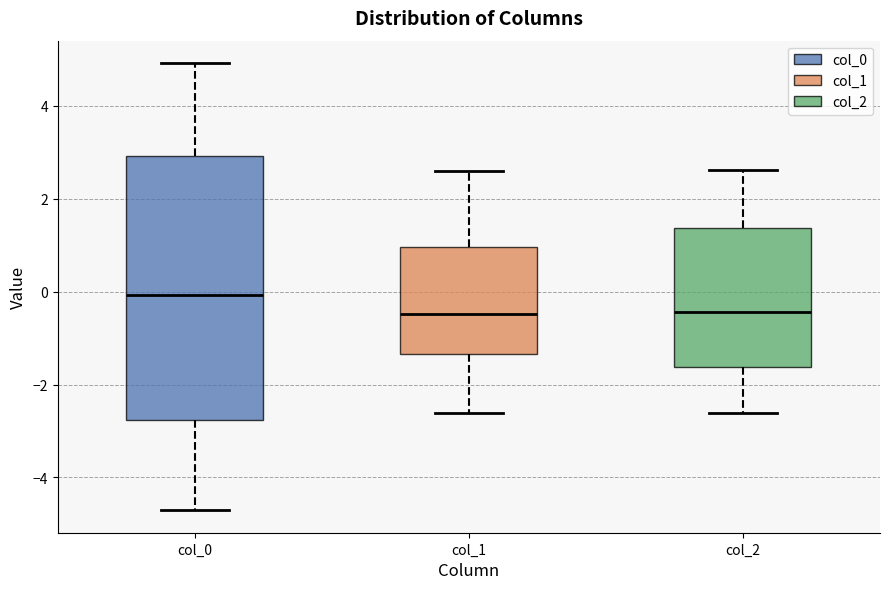

Reading left to right, transcribe this box plot: for each box, give where its median line is, the range the box spans, and where its two whiskers end, as read against the y-axis. The values are not printed on the chart, so give them approximately, as read against the axis.

col_0: median 0.0, box -2.8 to 3.0, whiskers -4.8 to 5.0
col_1: median -0.4, box -1.4 to 1.0, whiskers -2.6 to 2.6
col_2: median -0.4, box -1.6 to 1.4, whiskers -2.6 to 2.6